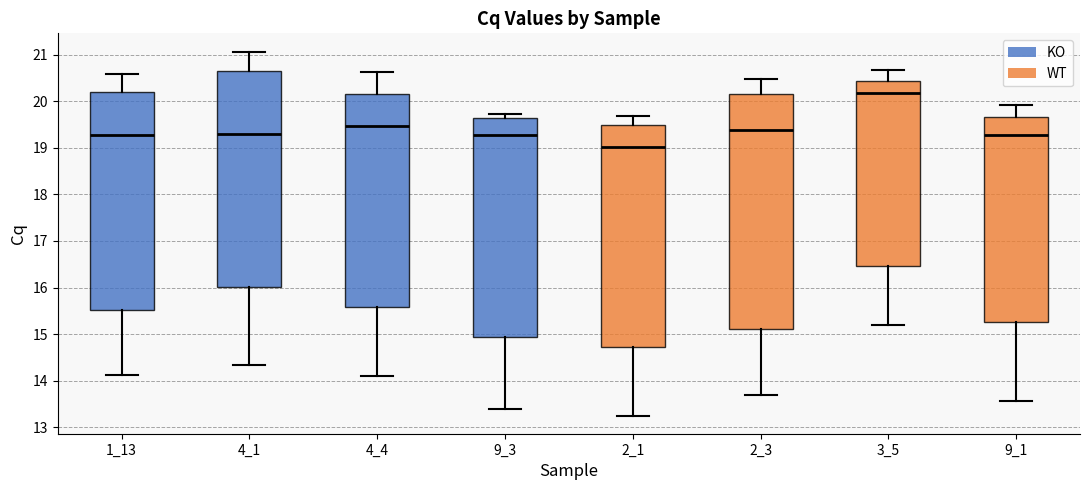

Where does the upper whisker of the box at x = 4_4 end on the y-axis? The values are not printed on the chart, so give them approximately, as read against the axis.

20.6